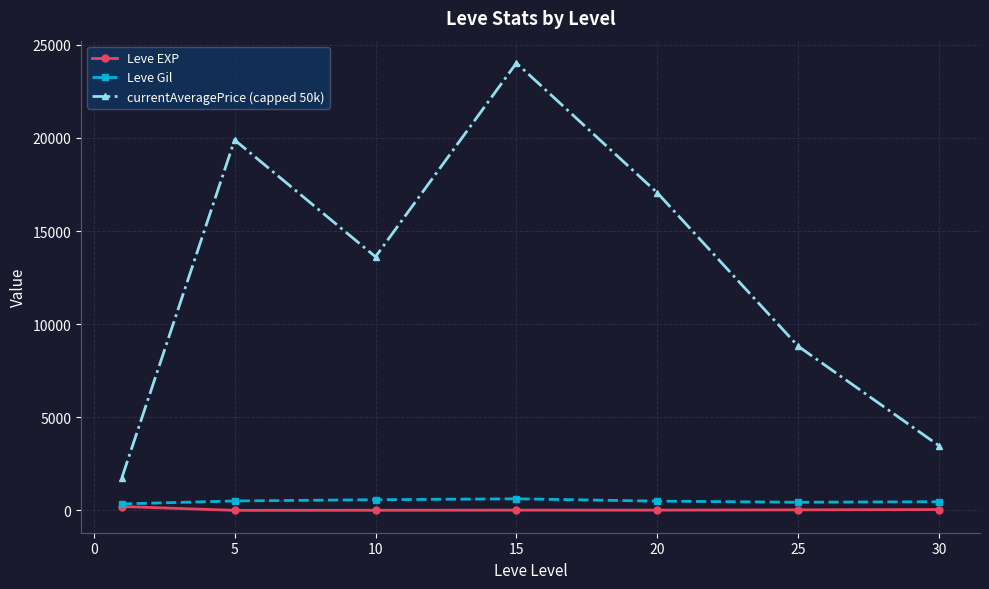

True or false: Leve Gil and currentAveragePrice (capped 50k) intersect in this chart.

False